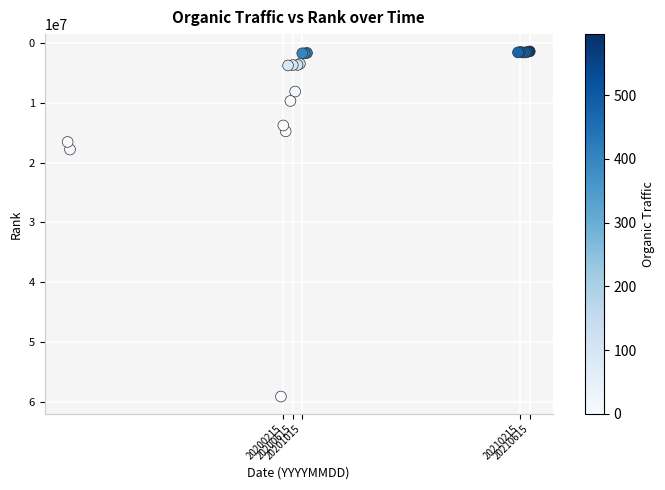

What Y value in the scatter plot is closest to 30249098?

17820179